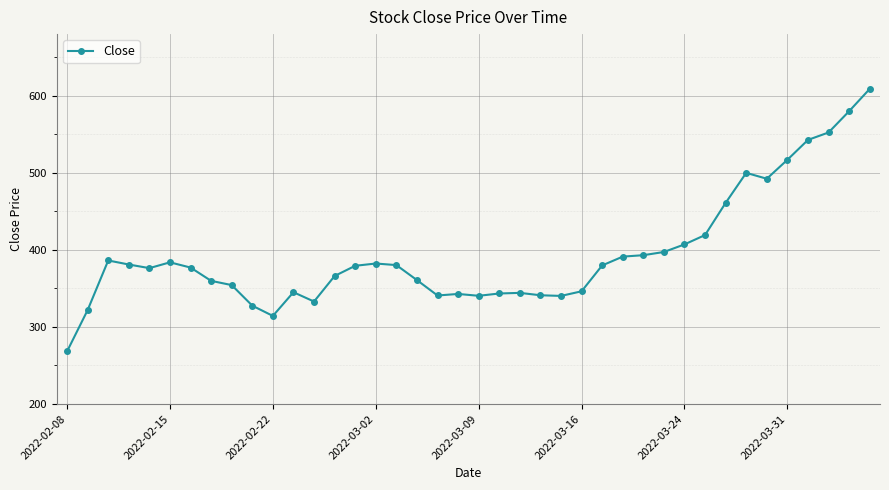

How many categories are shown in the chart?

40